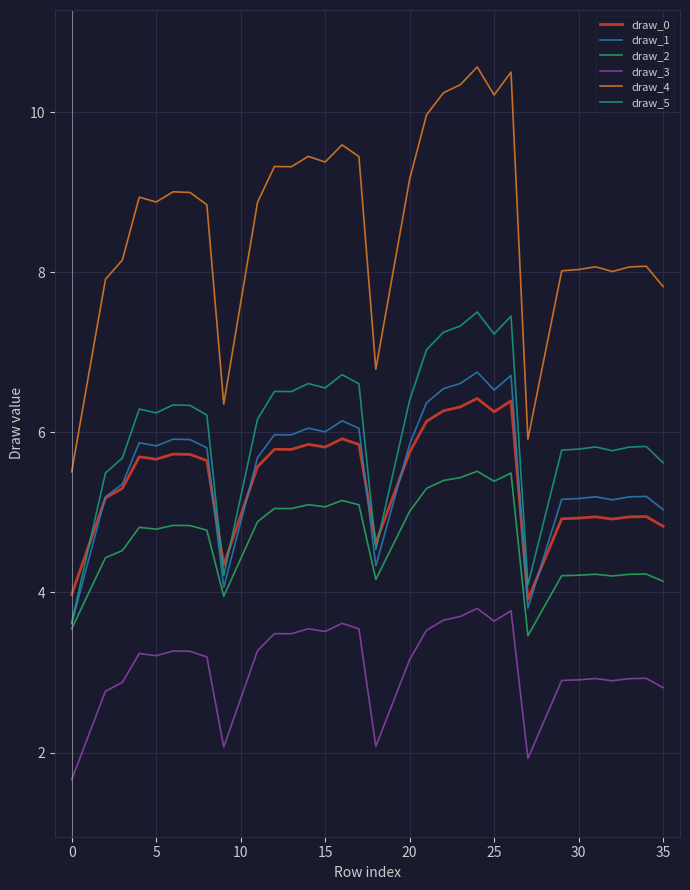

True or false: draw_5 and draw_3 cross at least once.

False